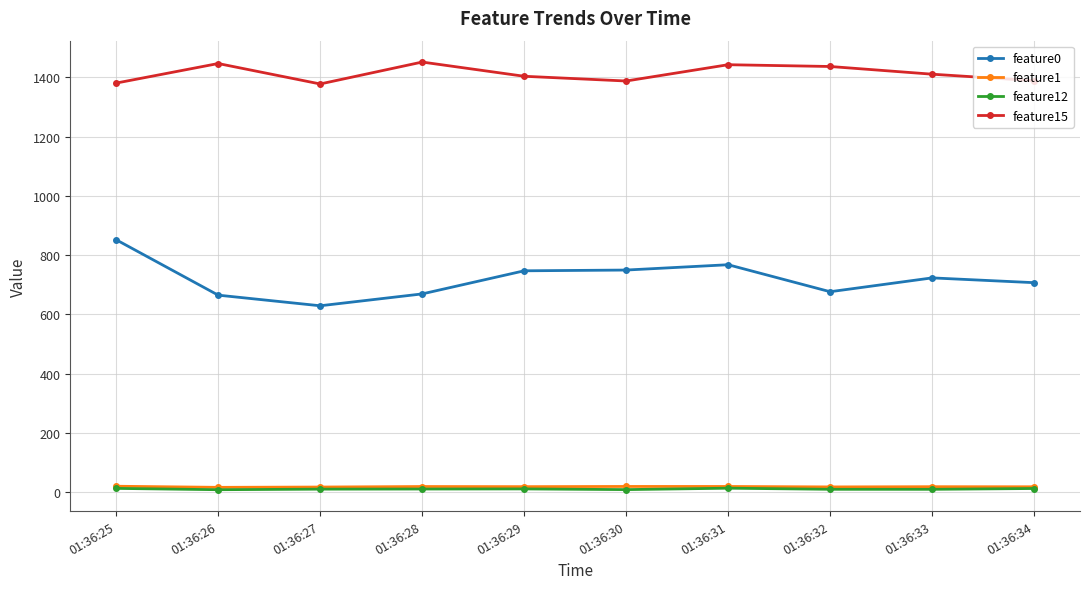

Is it true that feature15 equals 1443.0 at 01:36:31?

True